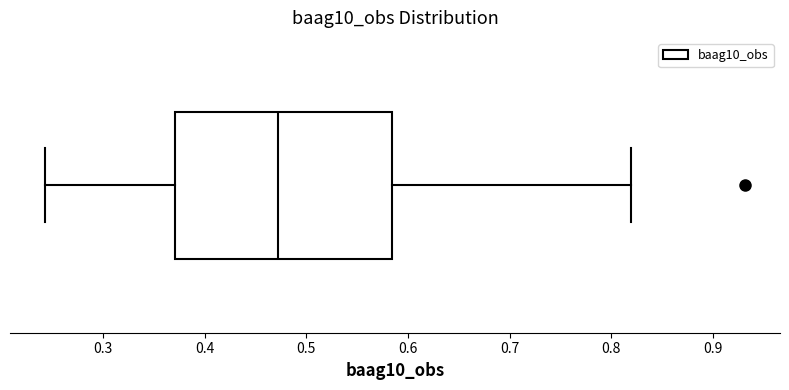

Where does the right whisker of the box end on the x-axis? The values are not printed on the chart, so give them approximately, as read against the axis.

0.82